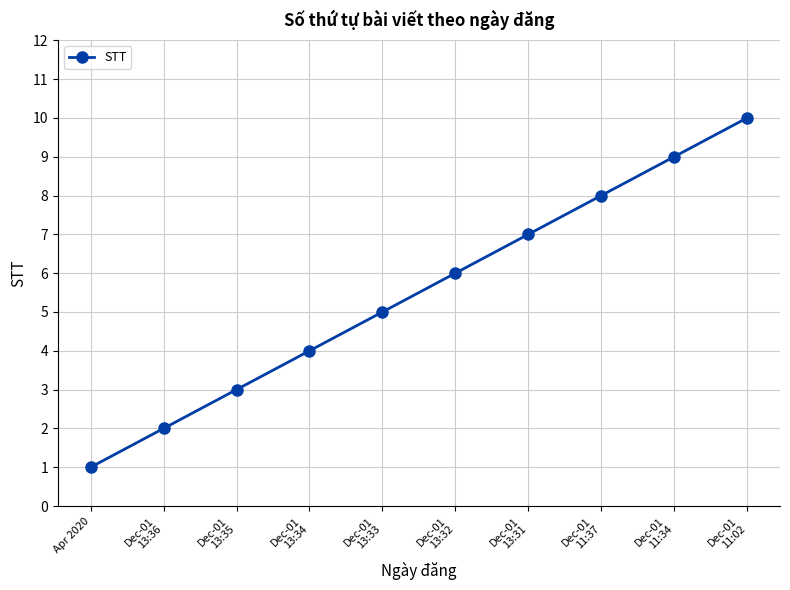

Which label corresponds to the smallest value in the chart?

Apr 2020